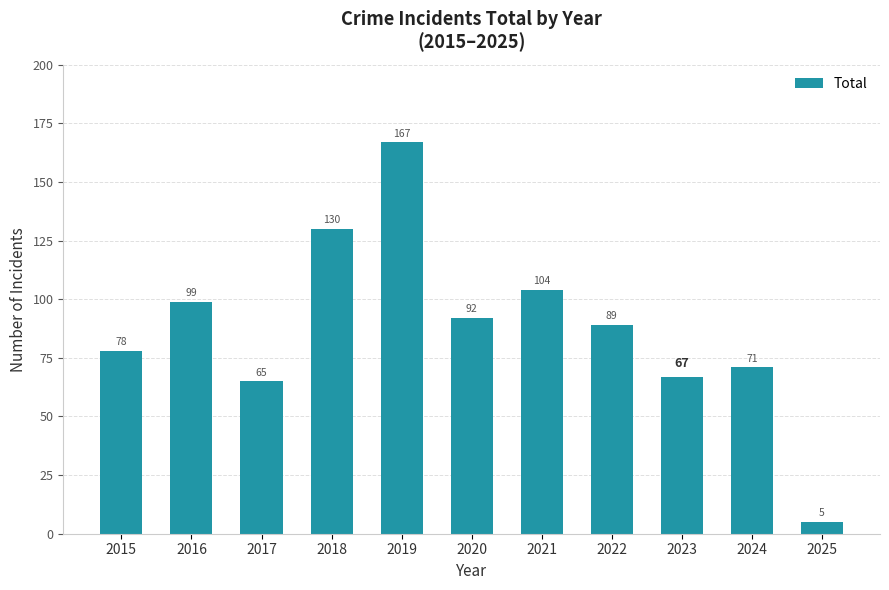

Is it true that the value at 2015 is 78?

True